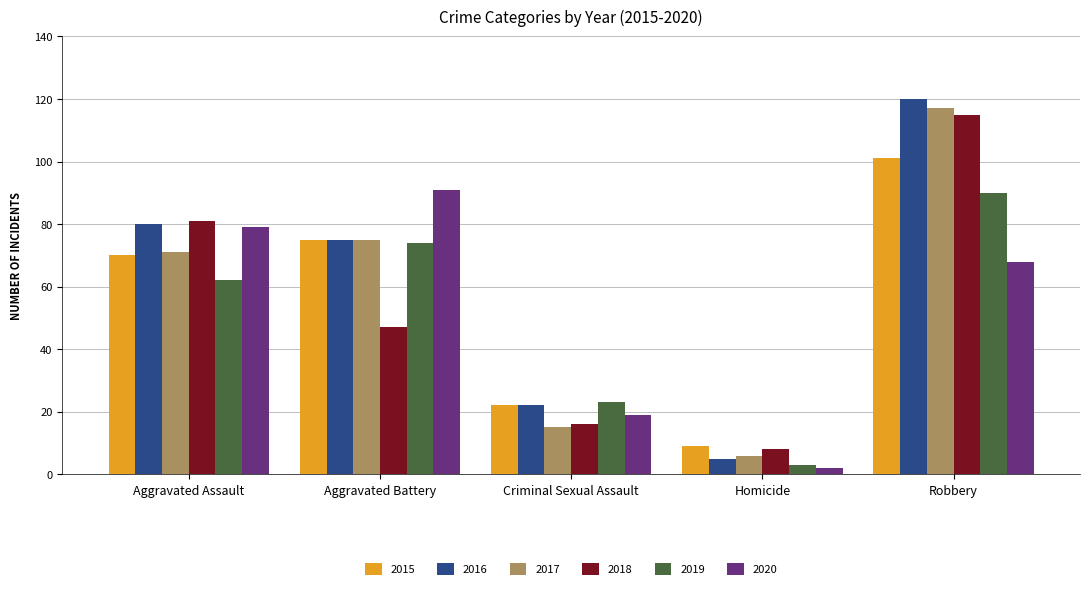

The 2017 series shows 120 at Aggravated Battery. True or false?

False